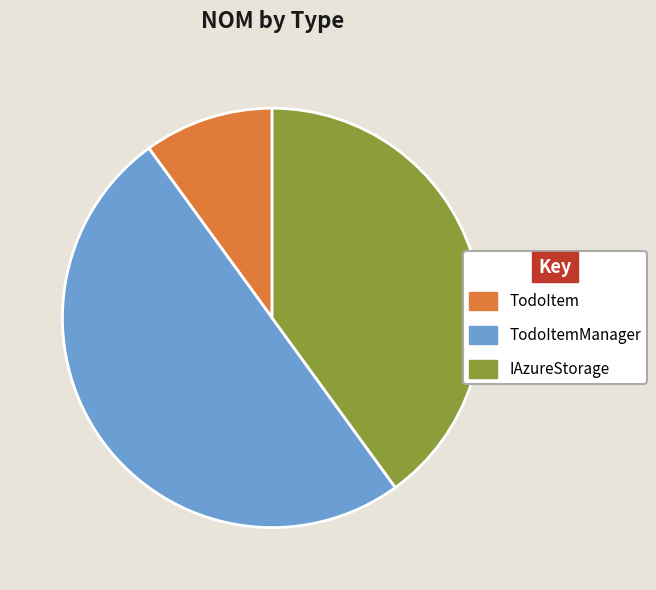

What is the smallest slice in the pie chart?

TodoItem